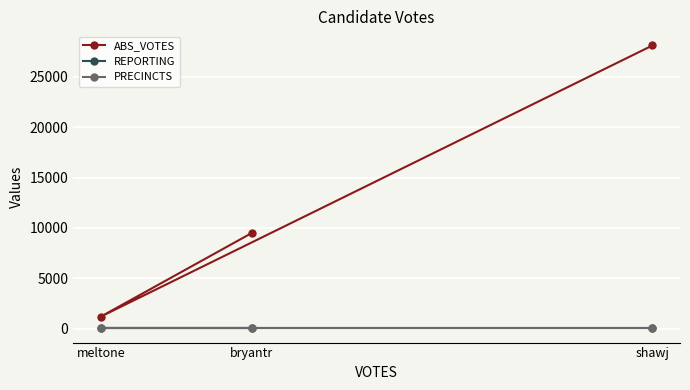

Rank the categories by PRECINCTS value from lowest to highest.

bryantr, meltone, shawj